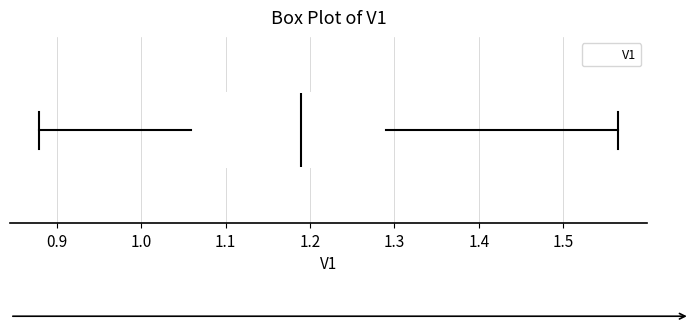

Where does the right whisker of the box end on the x-axis? The values are not printed on the chart, so give them approximately, as read against the axis.

1.57